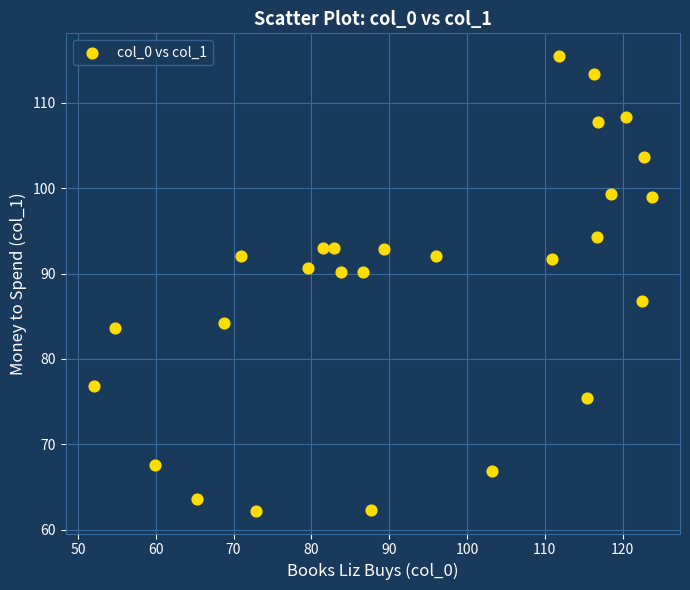

What is the range of X values (max minus min)?

71.8